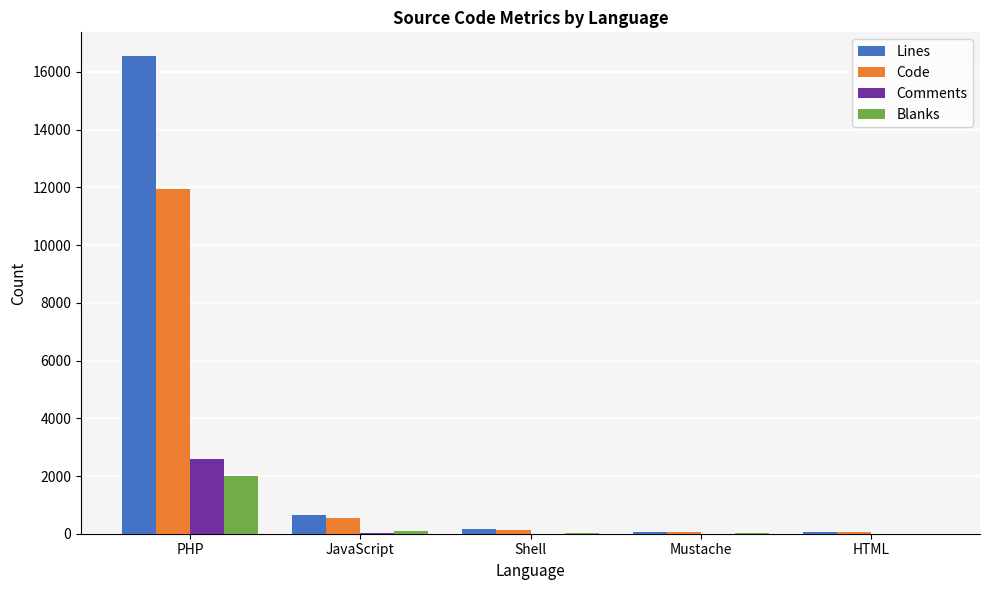

Which label corresponds to the largest value in the chart?

PHP